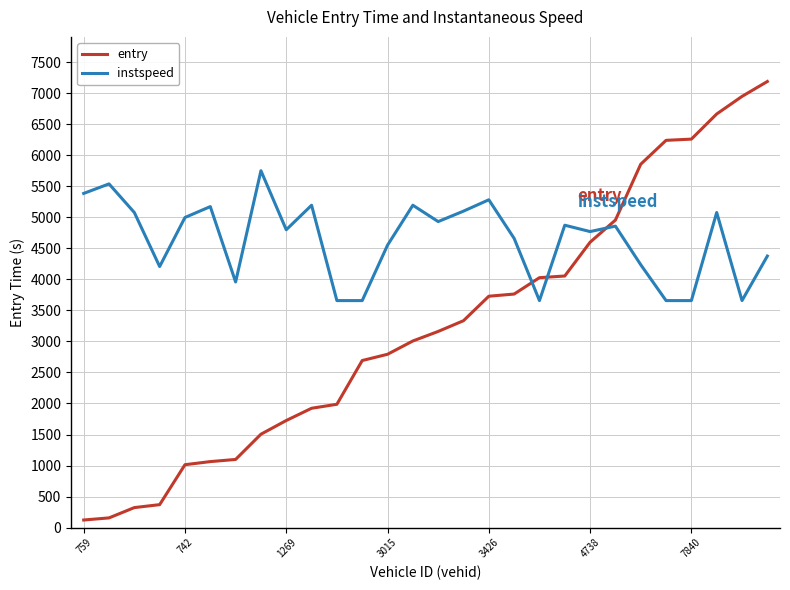

What is the average value of the instspeed series?

4639.5